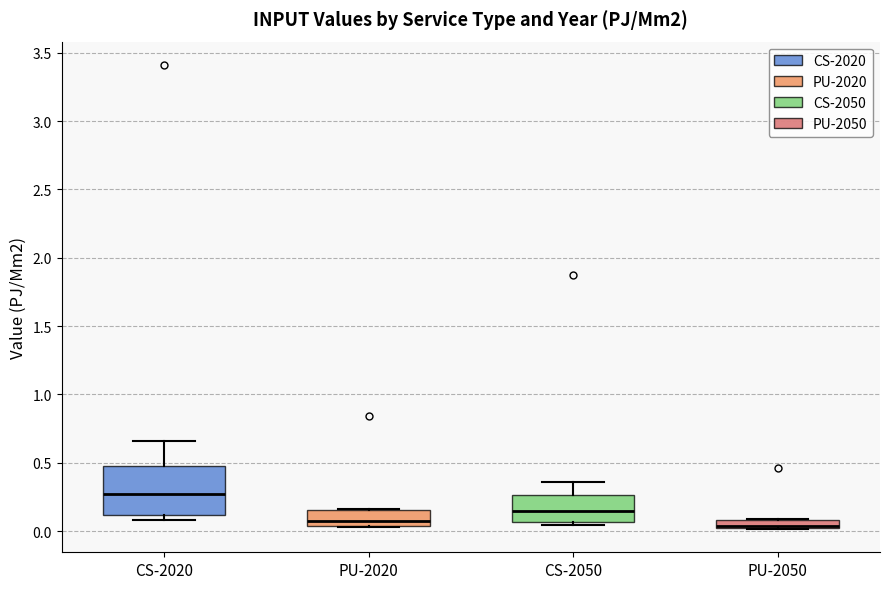

Which box's median line is the highest?

CS-2020